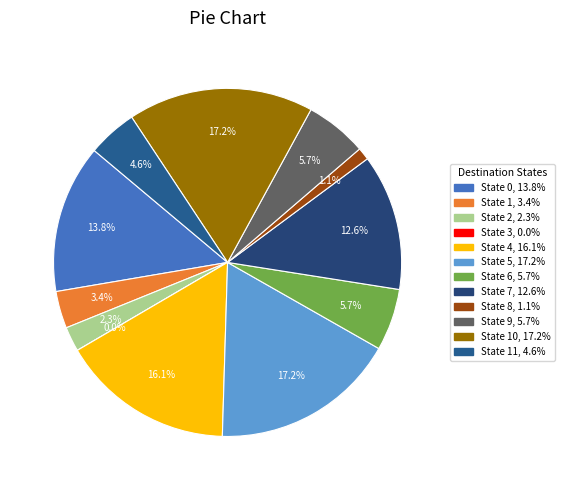

What percentage is the State 5 slice, to the nearest percent?

17%